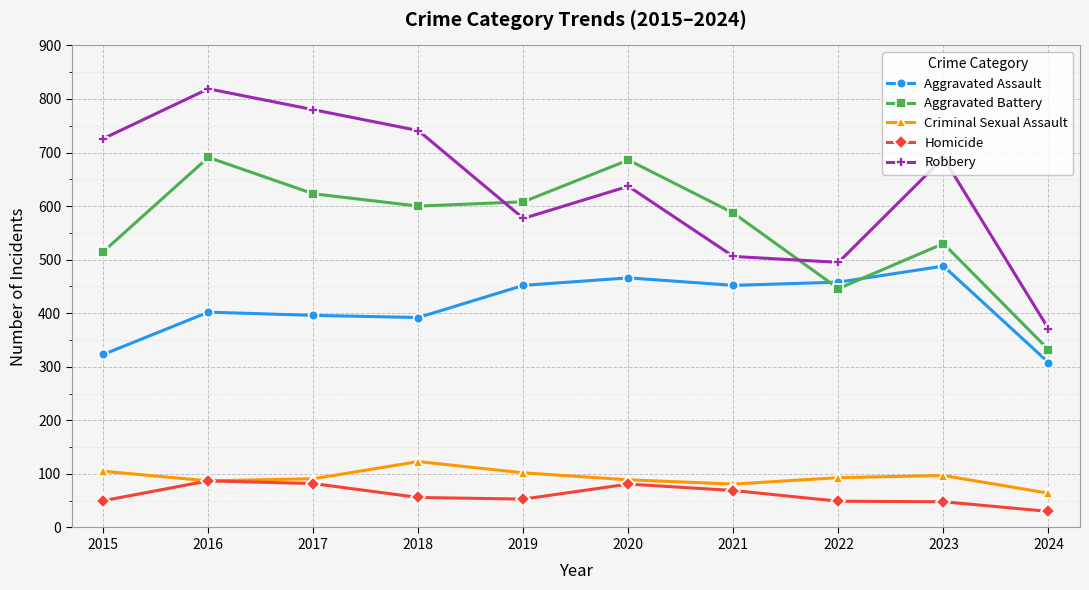

What is the value of the Aggravated Assault point at the 6th from the left?

466